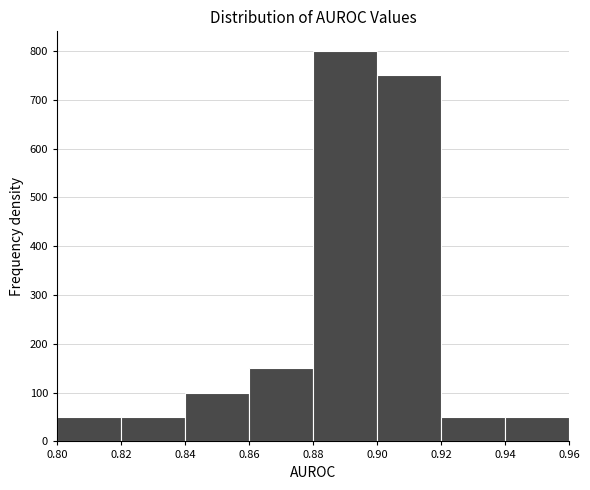

Reading left to right, transcribe this chart: for each bar, give the range it covers on the x-axis and its height. The values are not printed on the chart, so give them approximately, as read against the axis.

0.80 to 0.82: 50
0.82 to 0.84: 50
0.84 to 0.86: 100
0.86 to 0.88: 150
0.88 to 0.90: 800
0.90 to 0.92: 750
0.92 to 0.94: 50
0.94 to 0.96: 50